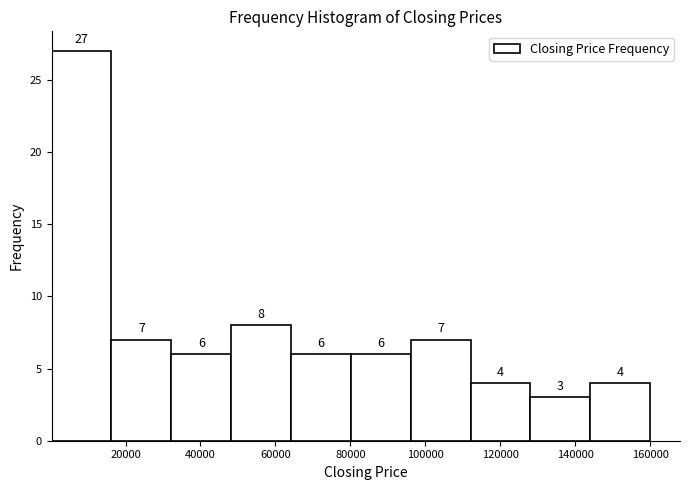

Reading left to right, list every bar in this chart as the range it spans on the x-axis followed by its height. The bar edges are not printed on the chart, so give them approximately, as read against the axis.

0 to 16000: 27
16000 to 32000: 7
32000 to 48000: 6
48000 to 64000: 8
64000 to 80000: 6
80000 to 96000: 6
96000 to 112000: 7
112000 to 128000: 4
128000 to 144000: 3
144000 to 160000: 4